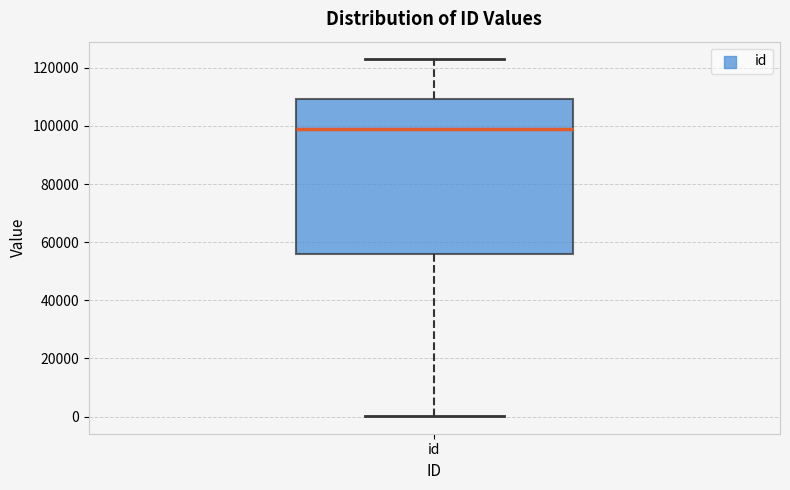

Where is the lower edge of the box for id on the y-axis? The values are not printed on the chart, so give them approximately, as read against the axis.

56000